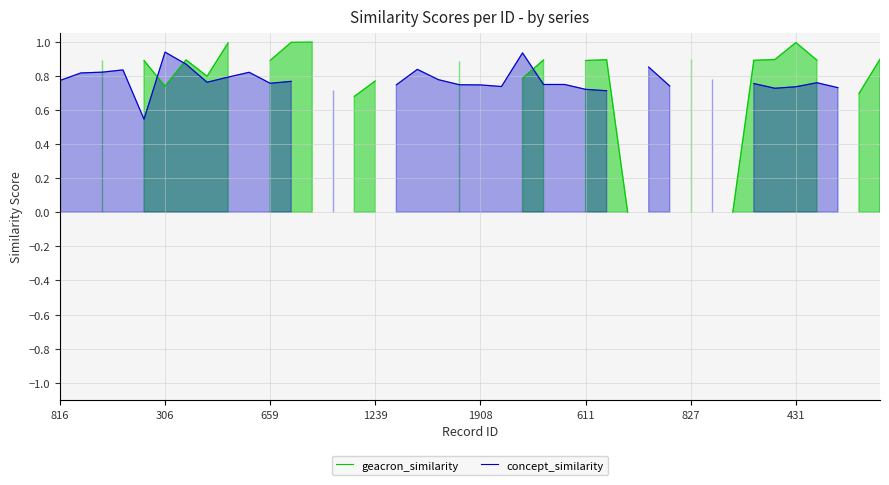

What is the label of the 23rd point from the right?

17